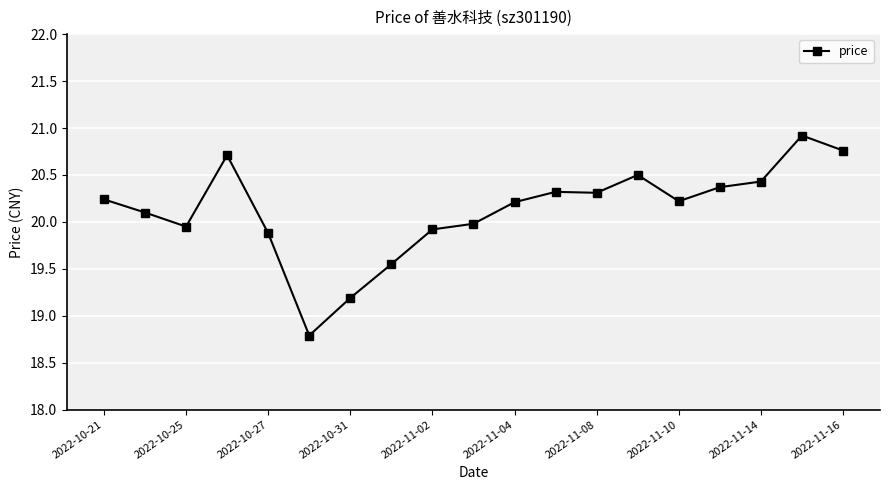

True or false: there are more than 0 points higher than both neighbors.

True